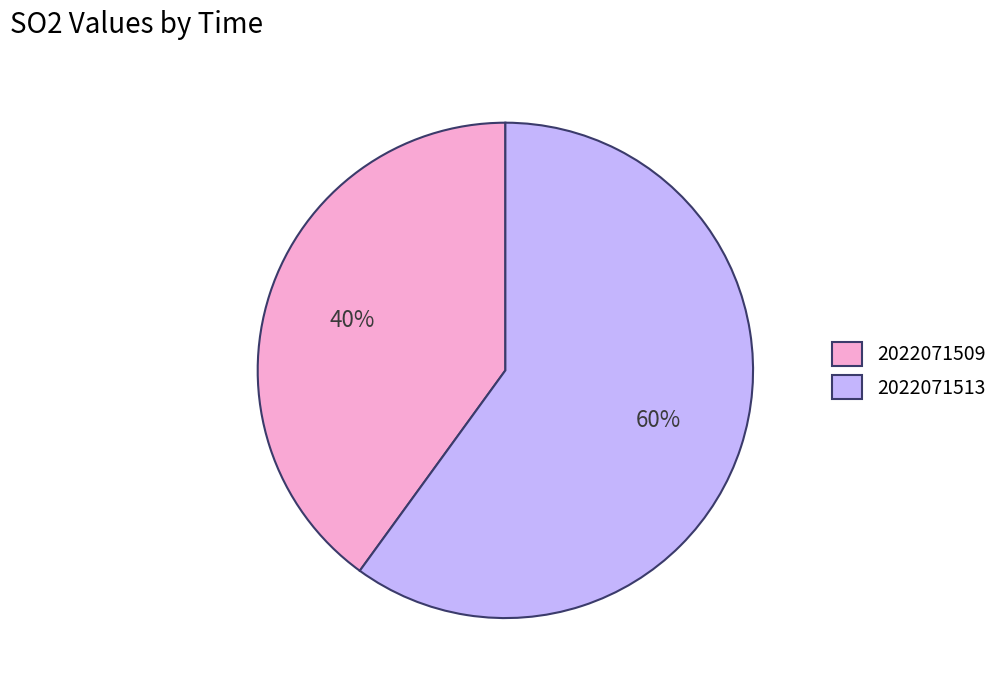

How many segments does this pie chart have?

2